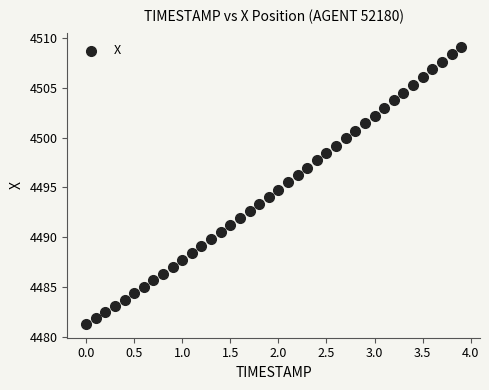

What is the range of X values (max minus min)?

3.9